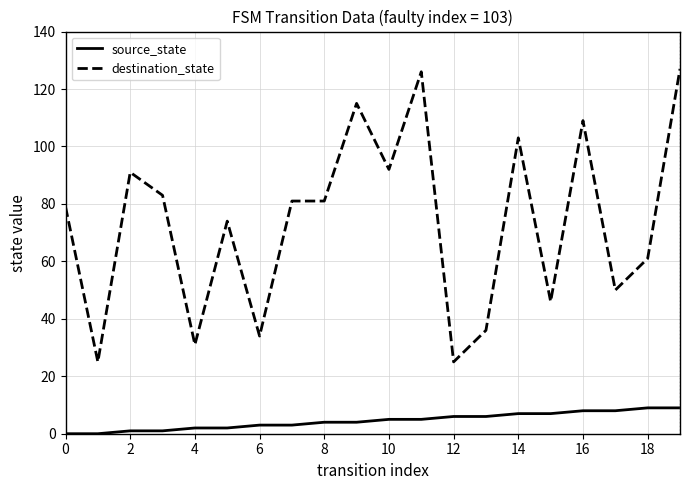

Which series has the widest spread of values?

destination_state